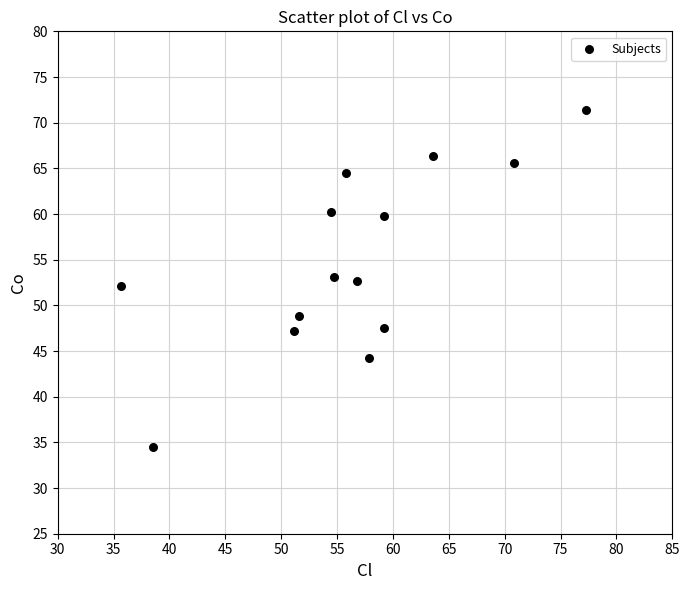

What is the range of Y values (max minus min)?

36.9